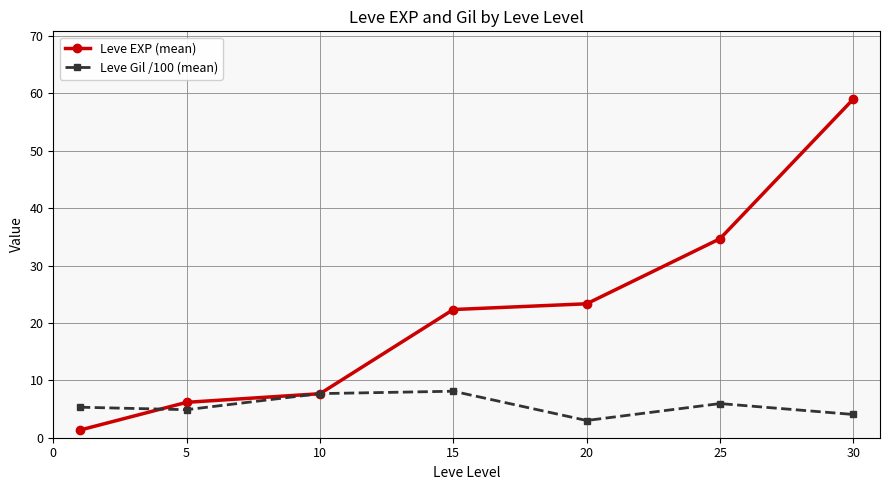

What is the maximum value for Leve EXP (mean)?

59.0